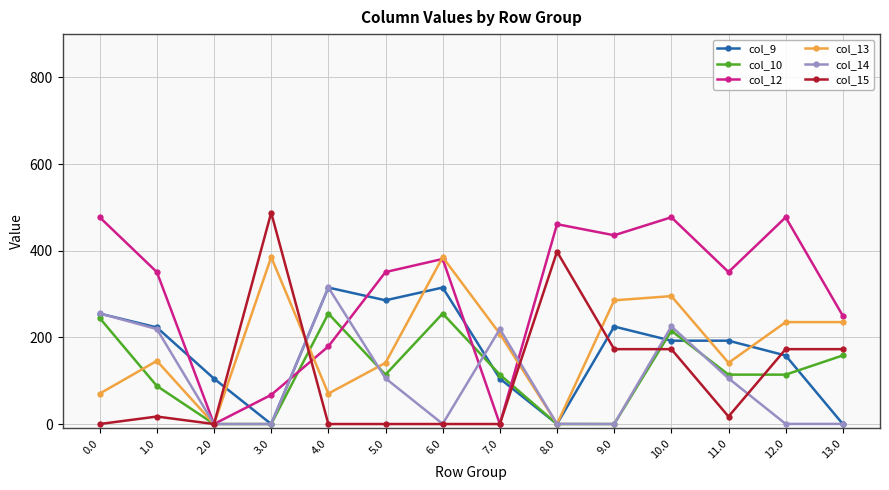

The col_10 series shows 90.5 at 3.0. True or false?

False